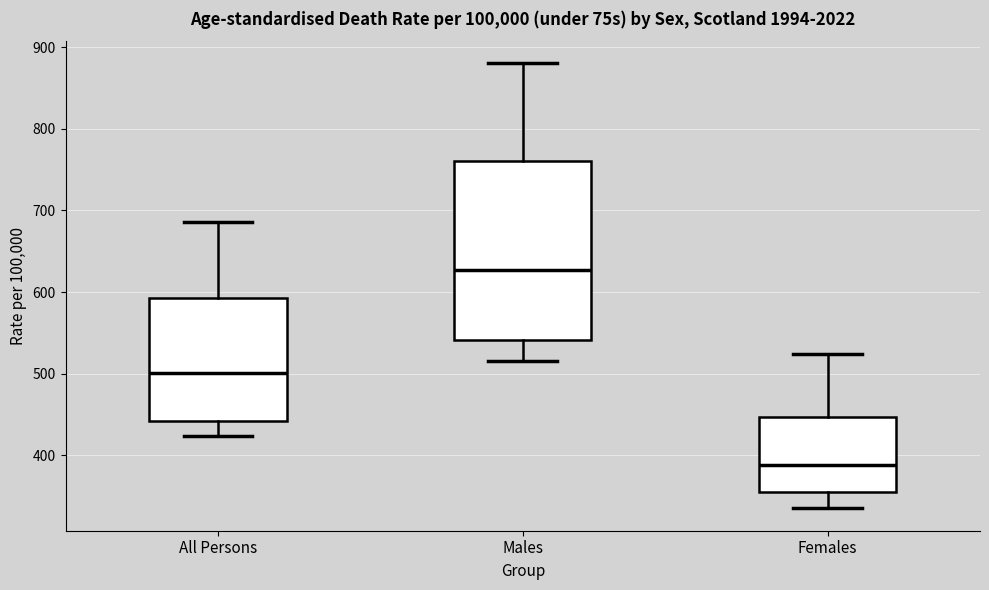

Which box has the lowest median line?

Females